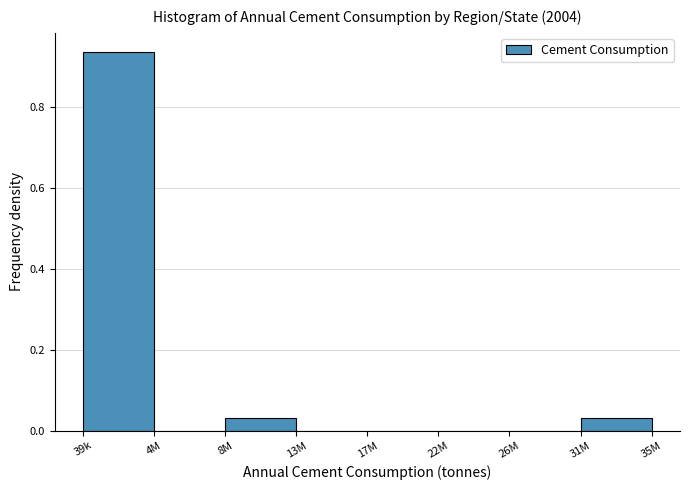

What is the sum of all values?

1.0